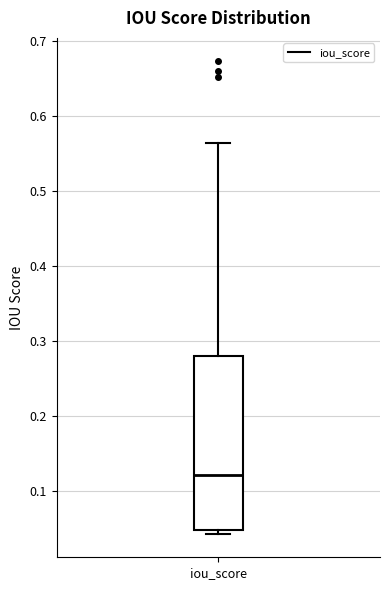

Read this box plot against the y-axis: the position of the median line, the range covered by the box, and the ends of both whiskers. The values are not printed on the chart, so give them approximately, as read against the axis.

median 0.12, box 0.05 to 0.28, whiskers 0.04 to 0.56